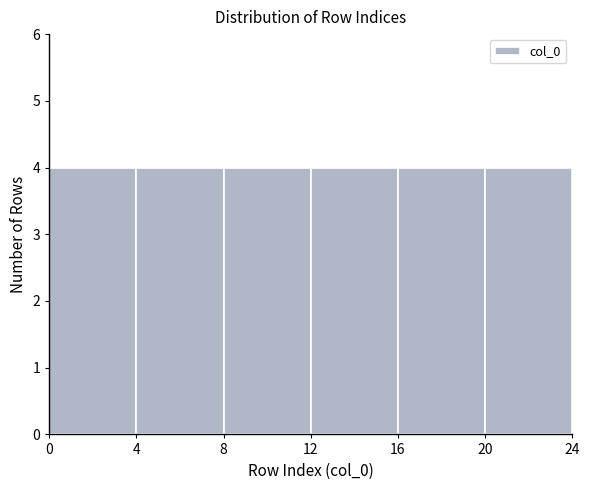

Reading left to right, list every bar in this chart as the range it spans on the x-axis followed by its height. The values are not printed on the chart, so give them approximately, as read against the axis.

0 to 4: 4
4 to 8: 4
8 to 12: 4
12 to 16: 4
16 to 20: 4
20 to 24: 4